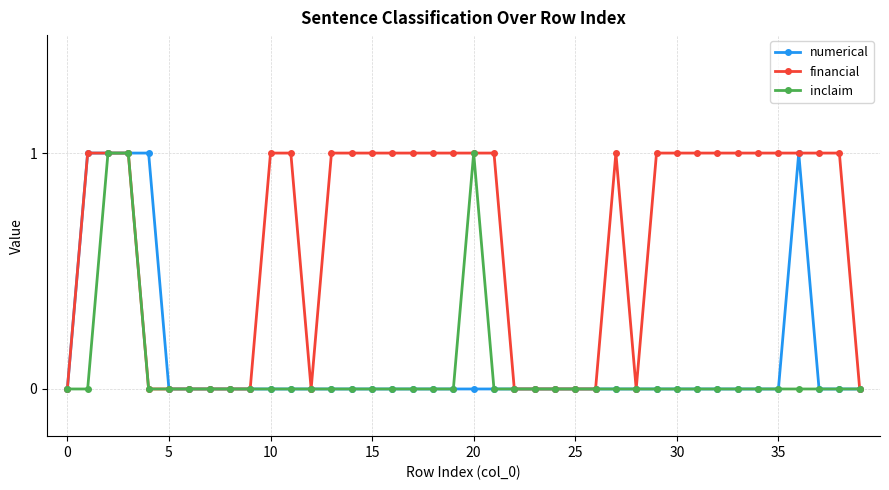

Reading left to right, extract all data points from this chart.

numerical: 0	1	1	1	1	0	0	0	0	0	0	0	0	0	0	0	0	0	0	0	0	0	0	0	0	0	0	0	0	0	0	0	0	0	0	0	1	0	0	0
financial: 0	1	1	1	0	0	0	0	0	0	1	1	0	1	1	1	1	1	1	1	1	1	0	0	0	0	0	1	0	1	1	1	1	1	1	1	1	1	1	0
inclaim: 0	0	1	1	0	0	0	0	0	0	0	0	0	0	0	0	0	0	0	0	1	0	0	0	0	0	0	0	0	0	0	0	0	0	0	0	0	0	0	0